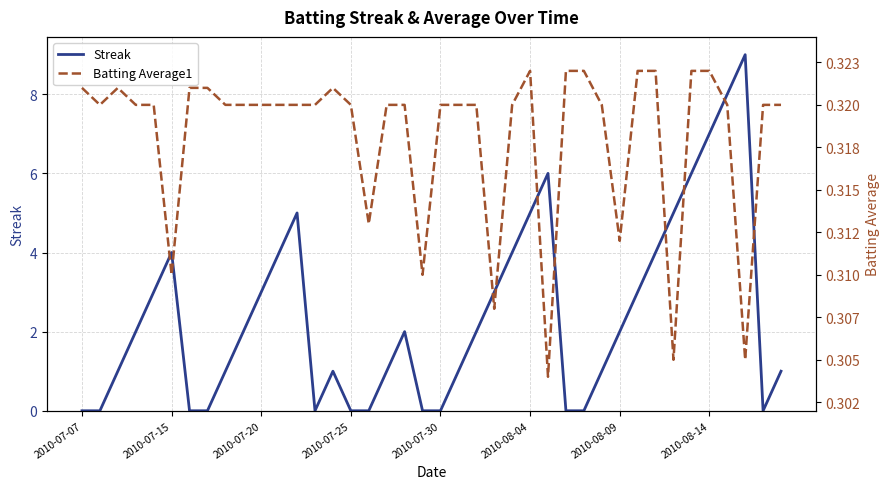

True or false: Streak has a value of 2 at 2010-07-15.

False